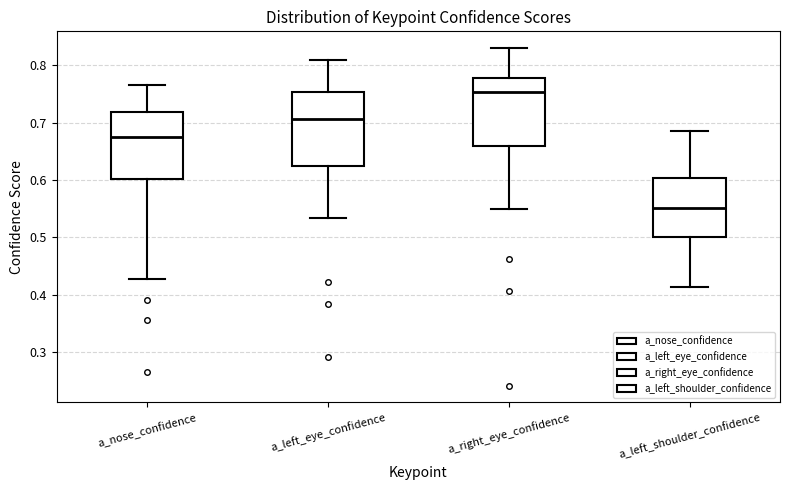

Which box's median line is the lowest?

a_left_shoulder_confidence